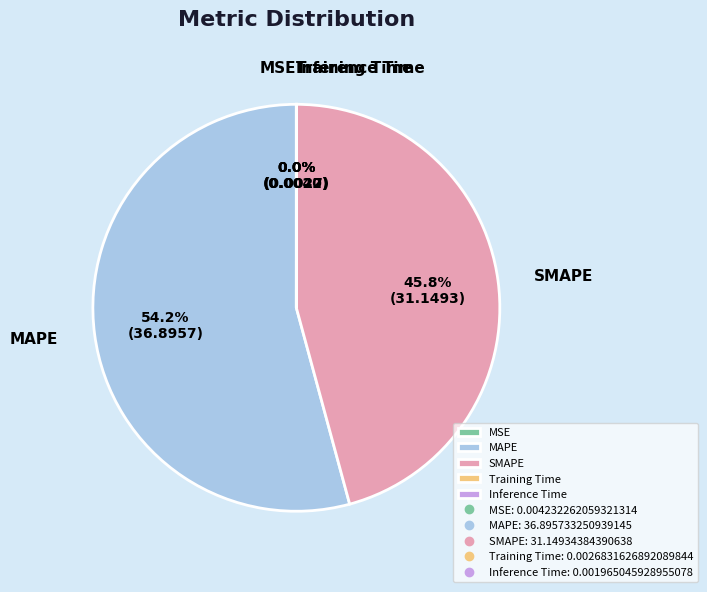

To the nearest percent, what is the difference between the largest and smallest slice percentages?

54%